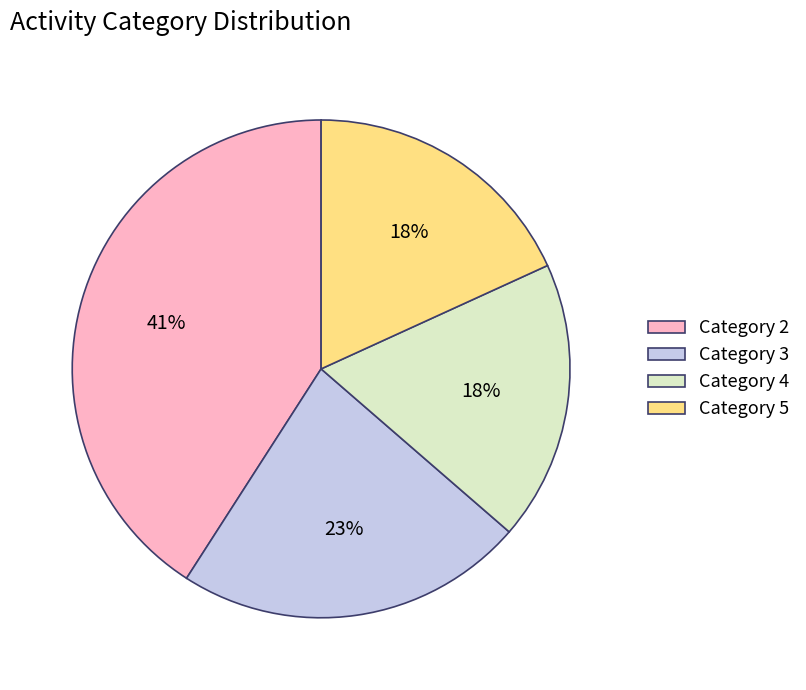

To the nearest percent, what is the combined percentage of Category 4 and Category 2?

59%